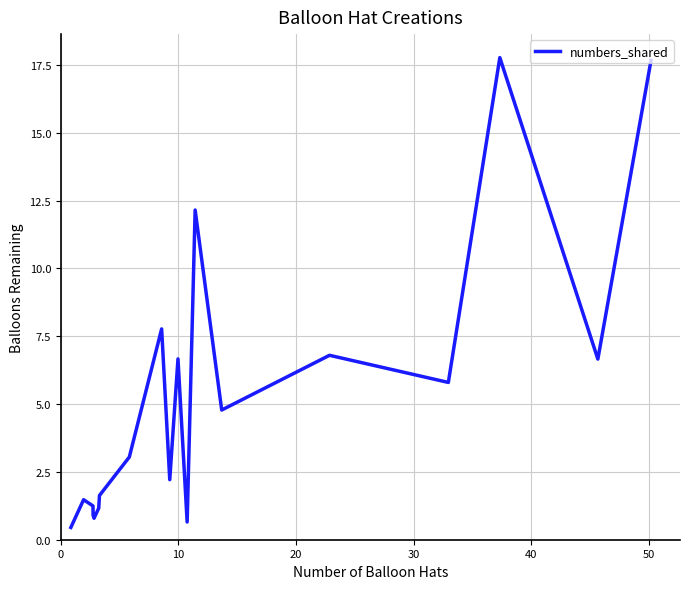

Reading left to right, transcribe all the data shown in this chart.

0.5	1.5	1.5	1.2	0.9	0.8	1.2	1.6	3.0	7.8	2.2	6.7	0.7	12.2	4.8	6.8	5.8	17.8	6.7	17.7